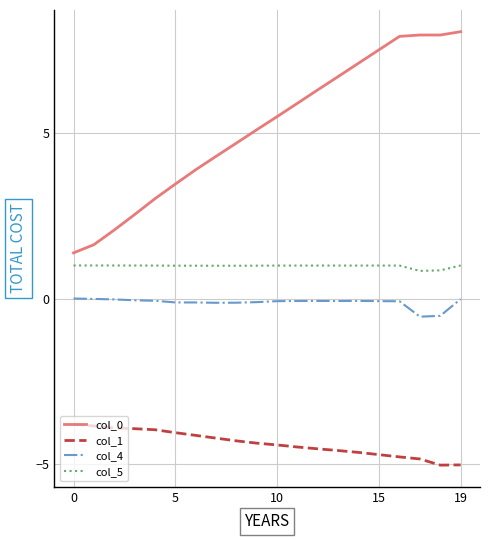

What is the smallest value displayed?

-5.0